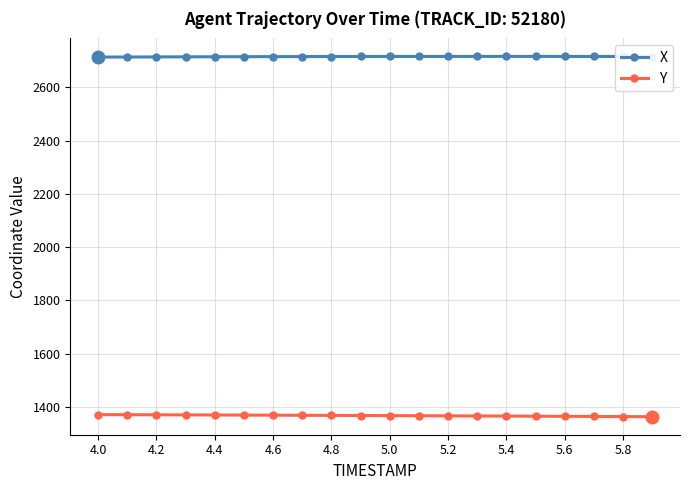

What is the value of the Y point at the 9th from the left?

1368.5